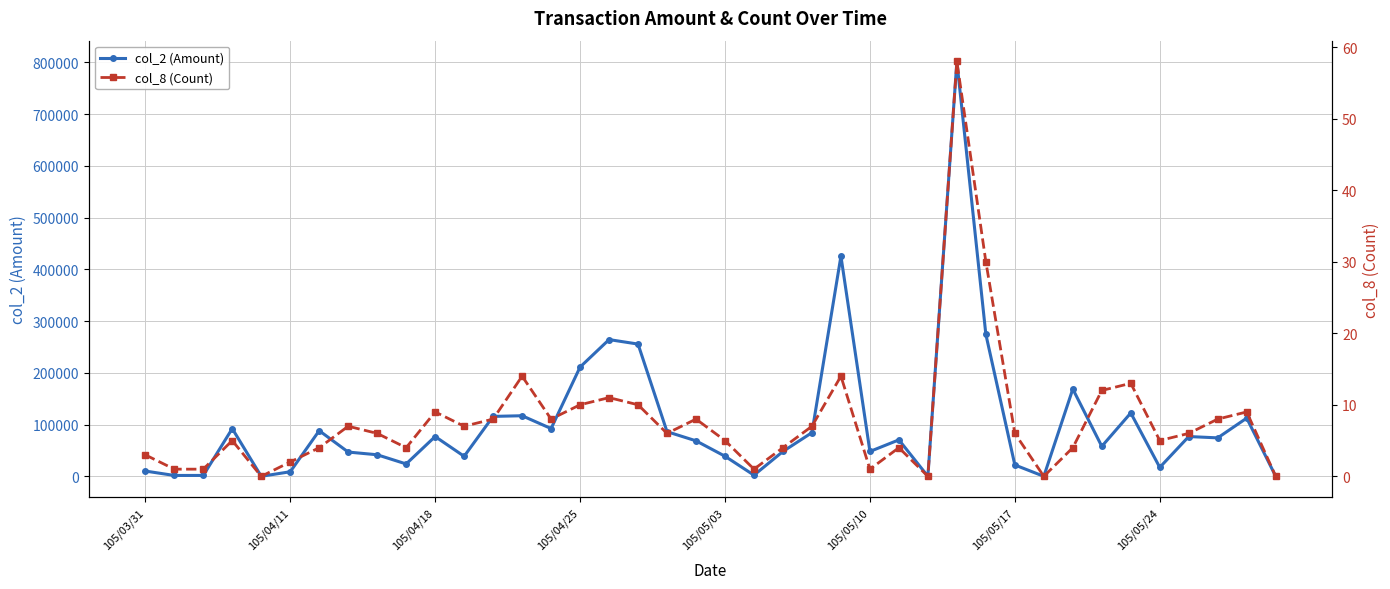

True or false: col_8 (Count) and col_2 (Amount) intersect in this chart.

False